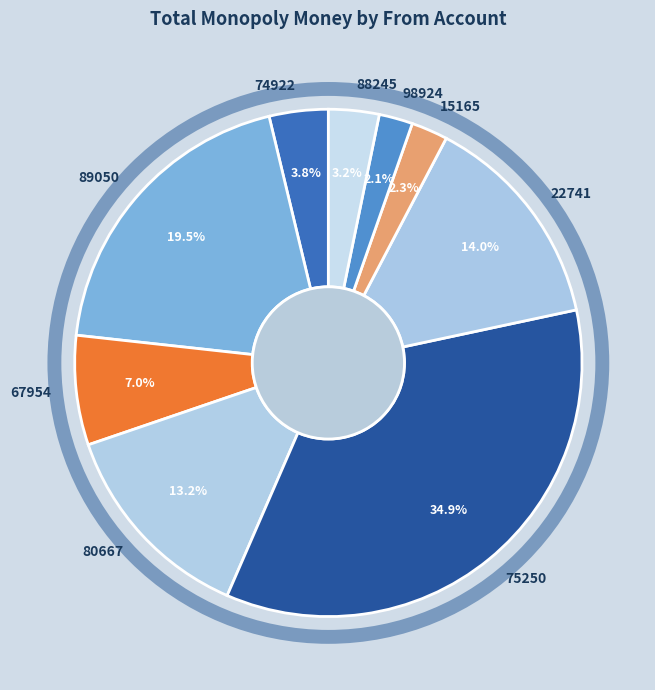

What is the largest slice in the pie chart?

75250